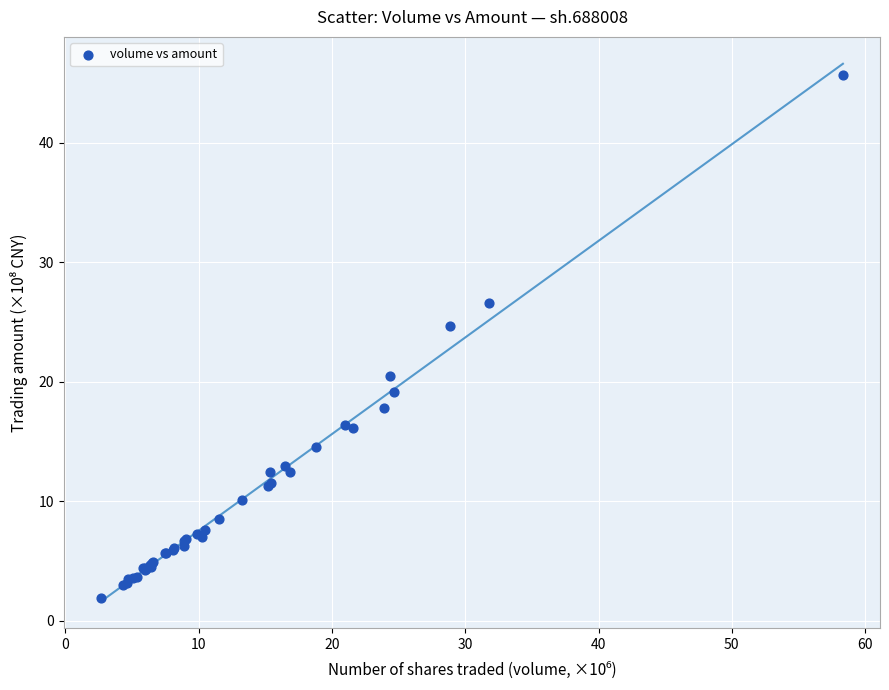

What Y value in the scatter plot is closest to 23?

24.7